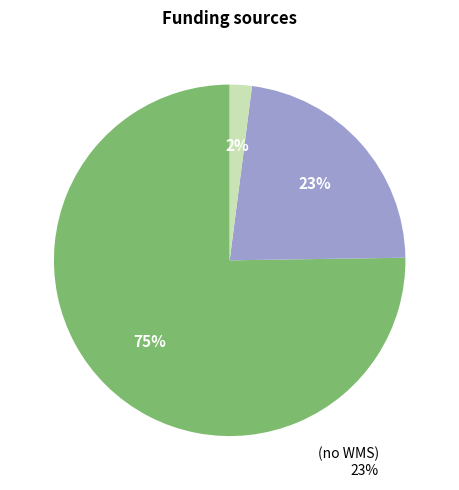

Rank the categories by value from highest to lowest.

L, (no WMS), C